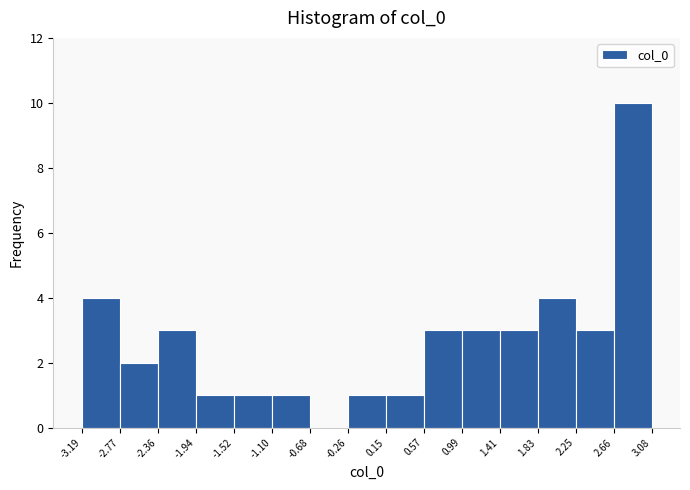

Reading left to right, list every bar in this chart as the range it spans on the x-axis followed by its height. The values are not printed on the chart, so give them approximately, as read against the axis.

-3.19 to -2.77: 4
-2.77 to -2.36: 2
-2.36 to -1.94: 3
-1.94 to -1.52: 1
-1.52 to -1.10: 1
-1.10 to -0.68: 1
-0.68 to -0.26: 0
-0.26 to 0.15: 1
0.15 to 0.57: 1
0.57 to 0.99: 3
0.99 to 1.41: 3
1.41 to 1.83: 3
1.83 to 2.25: 4
2.25 to 2.66: 3
2.66 to 3.08: 10